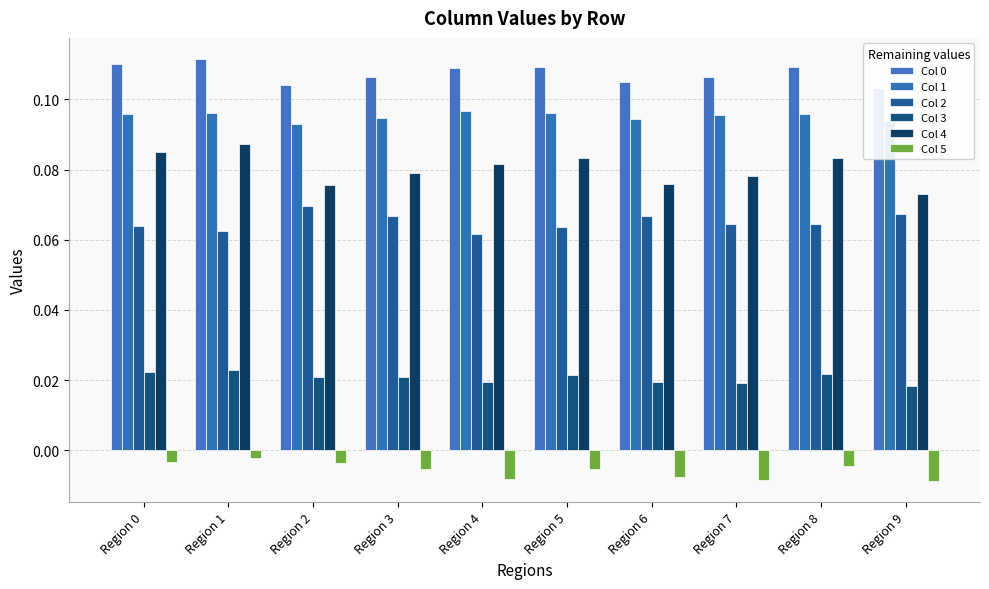

What is the sum of all Col 1 values?

1.0